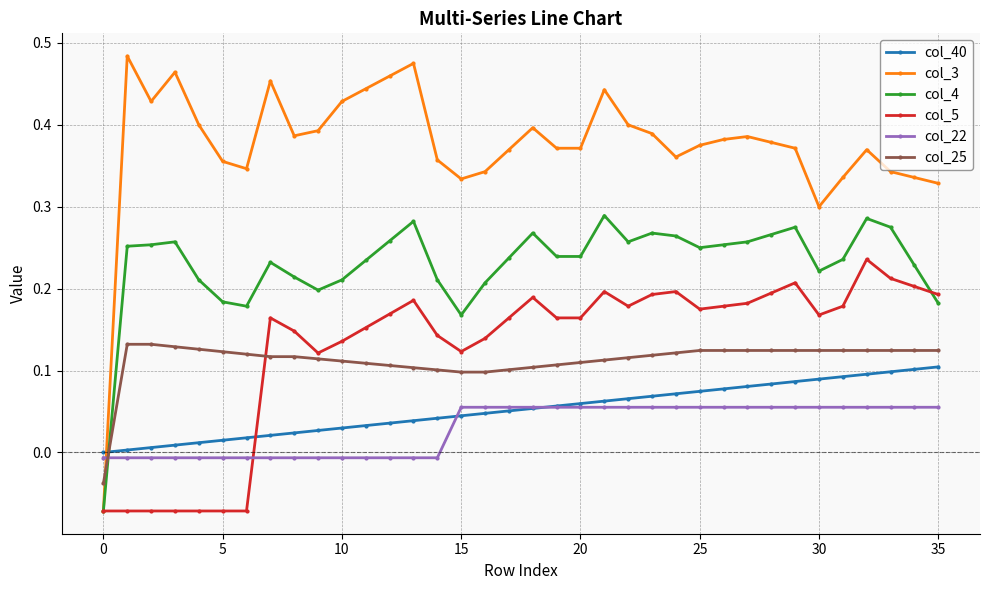

Which series has the largest total across all categories?

col_3